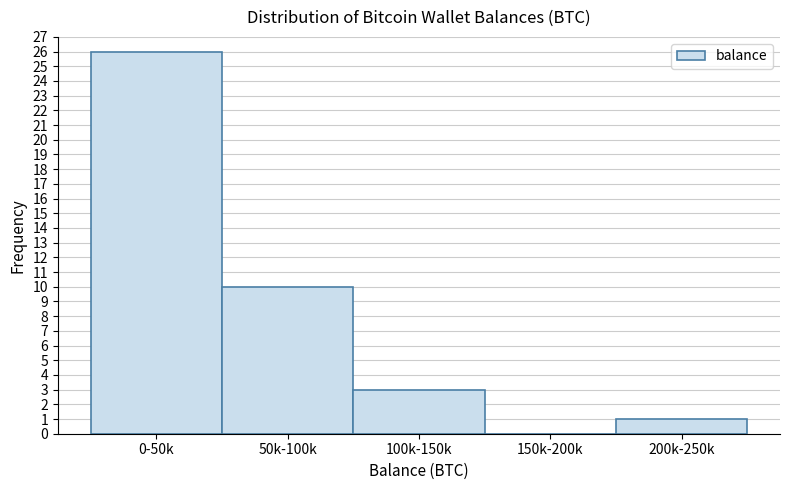

Reading left to right, what are all the values shown in this chart?

0-50k=26	50k-100k=10	100k-150k=3	150k-200k=0	200k-250k=1